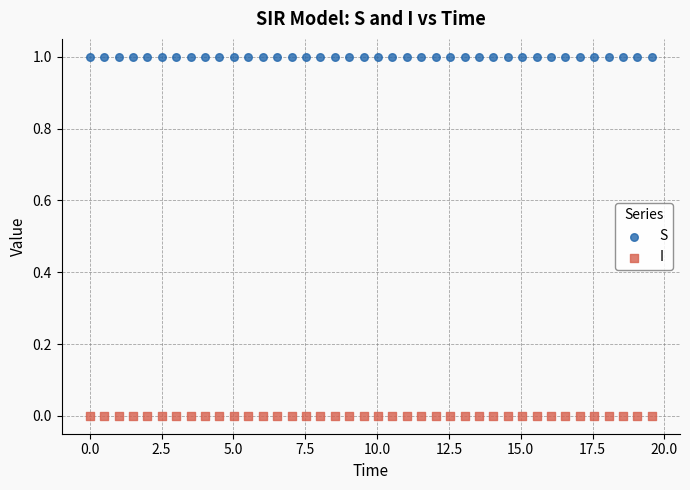

Which series reaches the maximum Y coordinate?

S